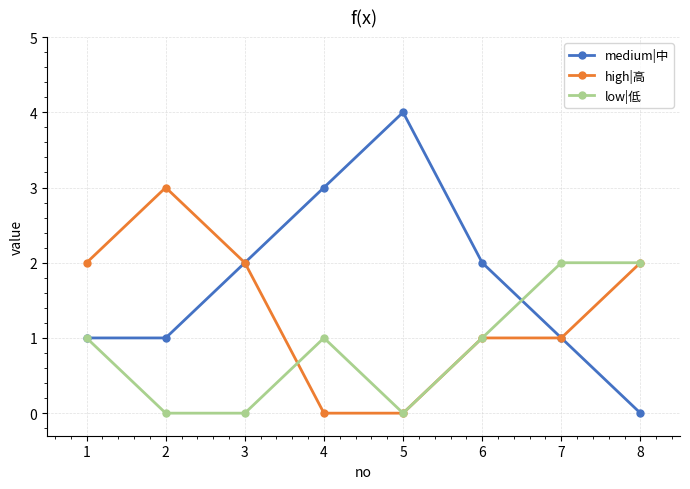

How many categories are shown in the chart?

8